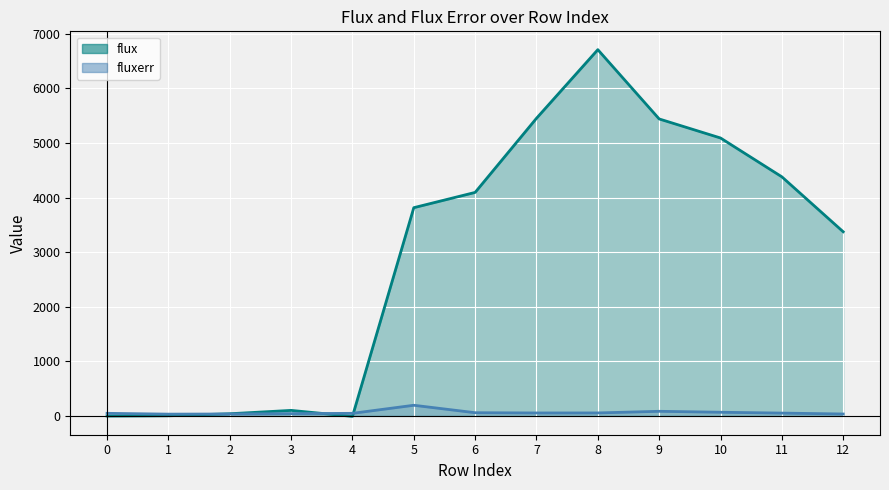

Reading right to left, extract all data points from this chart.

flux: 3374.0	4380.7	5092.4	5441.4	6710.9	5453.2	4095.1	3815.2	-9.4	100.5	38.9	1.6	-3.3
fluxerr: 34.4	51.0	66.4	83.8	53.8	53.3	57.9	194.4	46.5	41.2	34.4	31.9	46.8